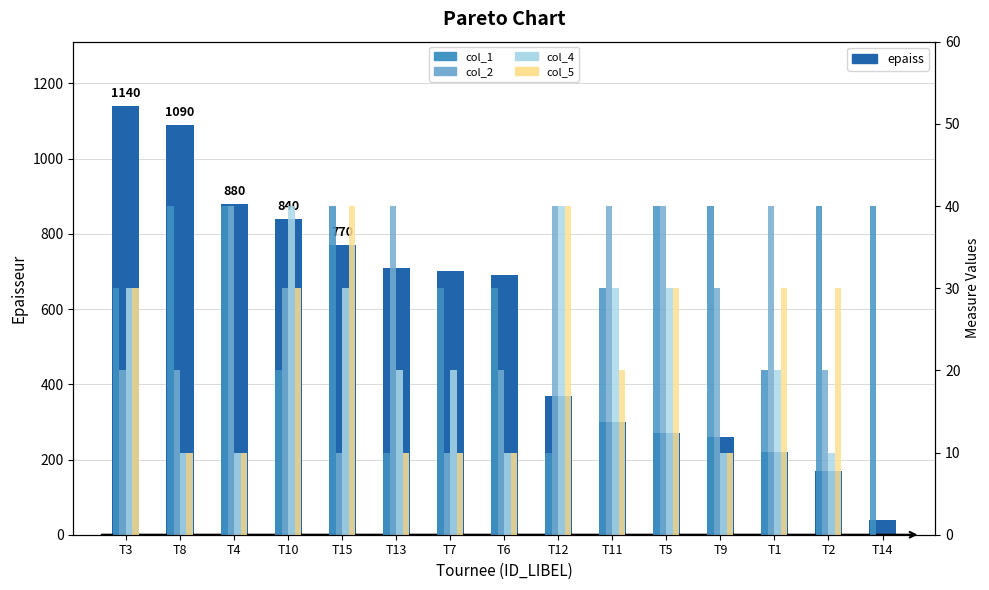

What is the sum of all col_5 values?

310